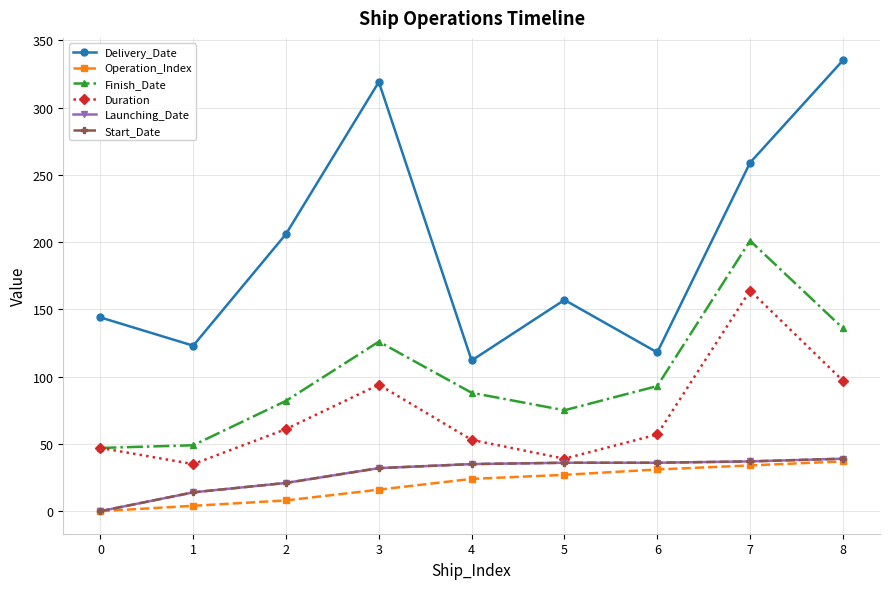

Is this an area chart (filled region under the line)?

No